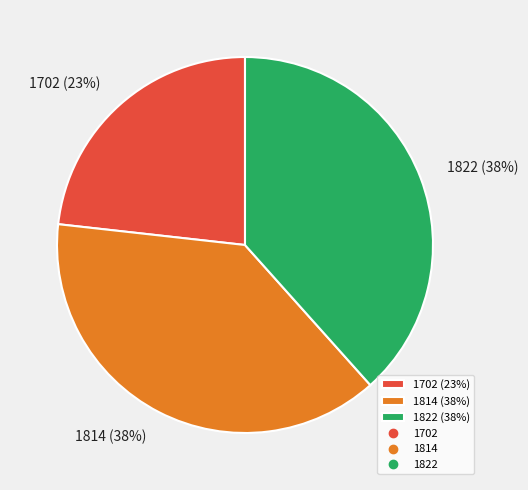

How many segments does this pie chart have?

3